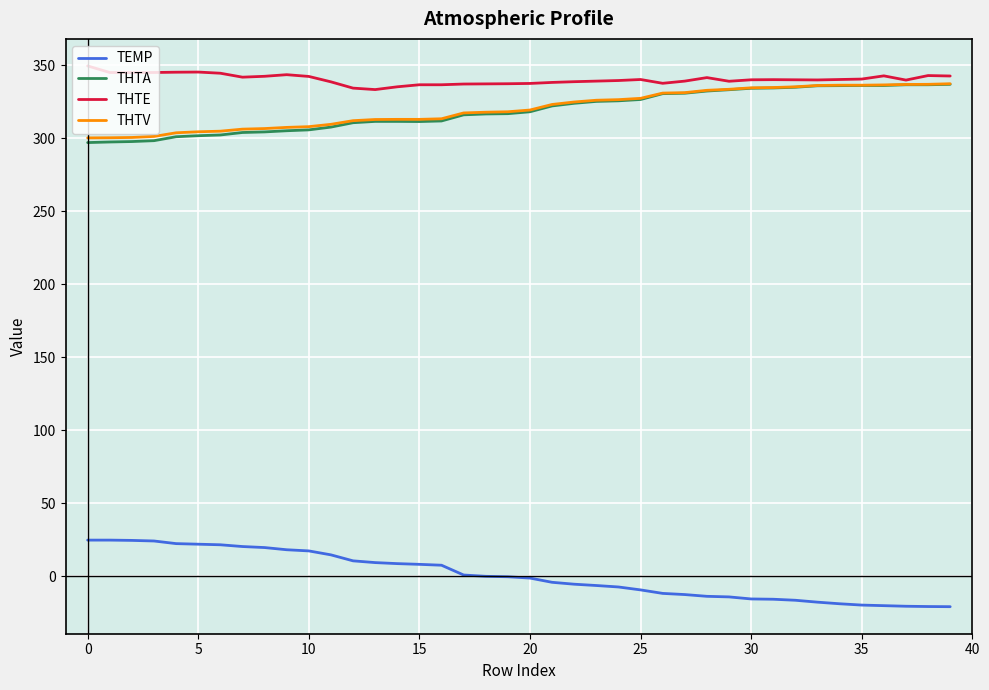

Which series has the largest total across all categories?

THTE